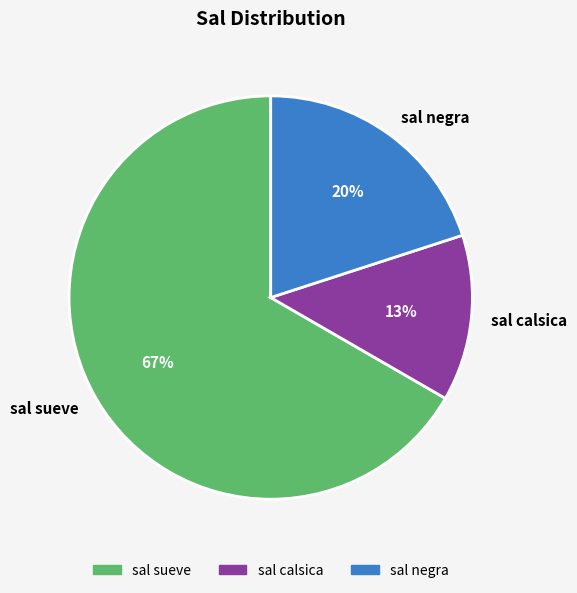

Which slice is the largest?

sal sueve